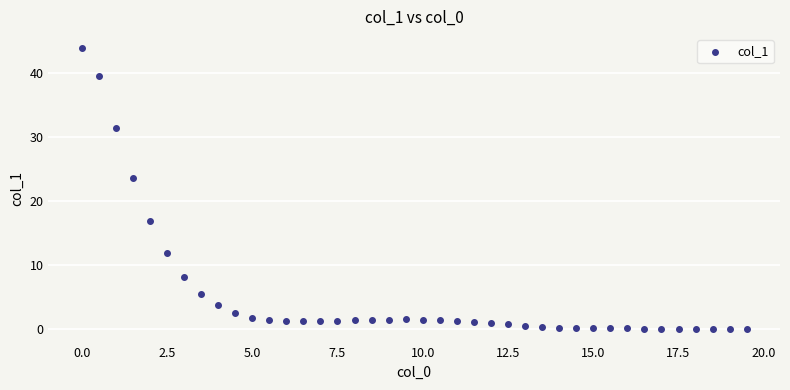

What Y value in the scatter plot is closest to 21?

23.5